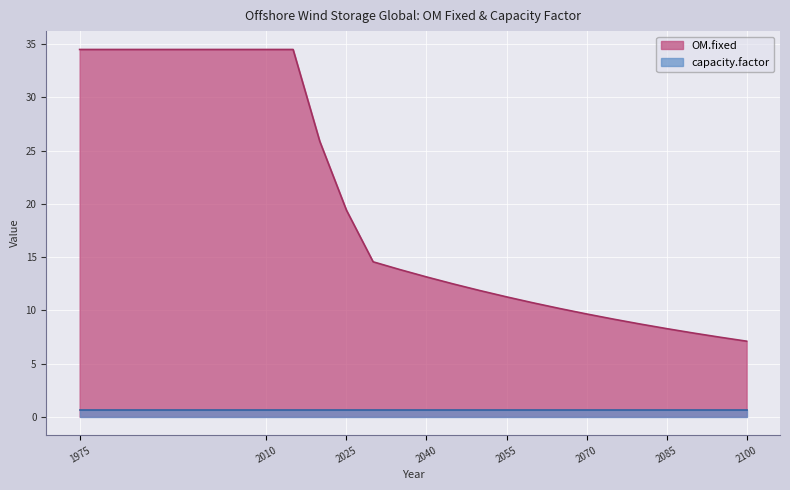

What is the value of the 21st point from the left?

7.5